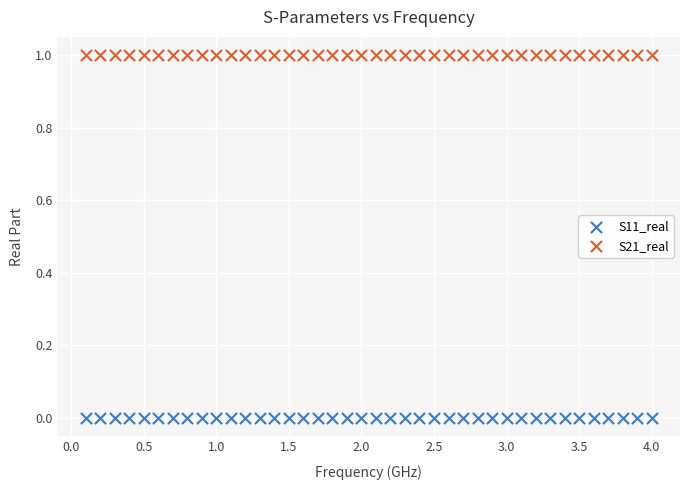

What are all the series names shown in the legend?

S11_real, S21_real